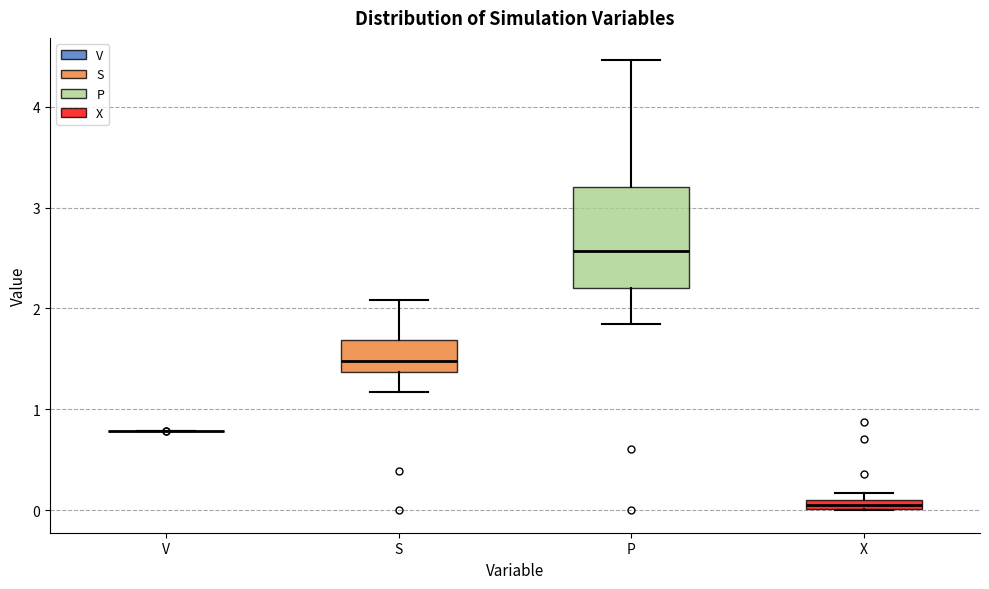

Comparing the boxes themselves (not the whiskers), which one is the tallest?

P